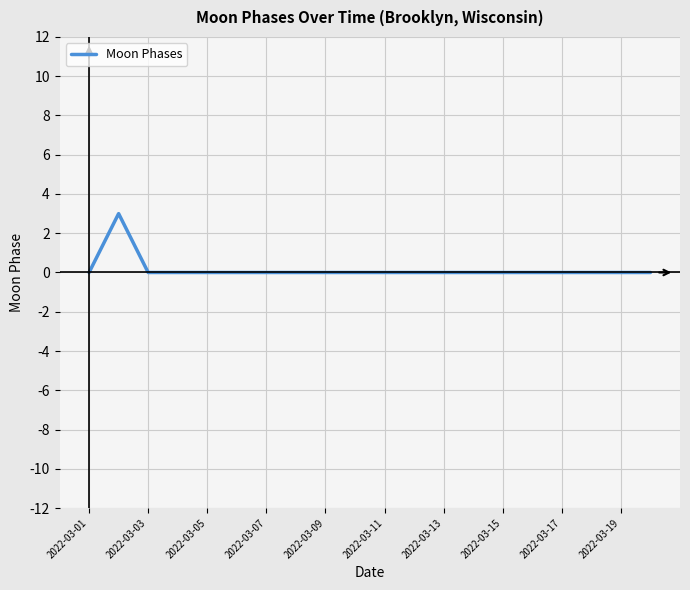

Count the values in the range 0 to 1.

19